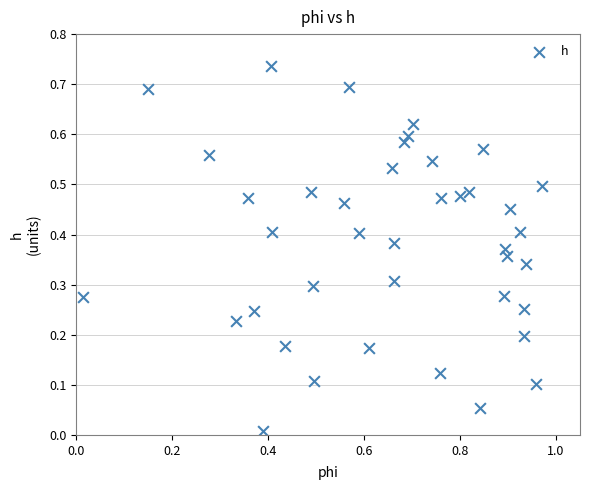

What is the range of X values (max minus min)?

1.0